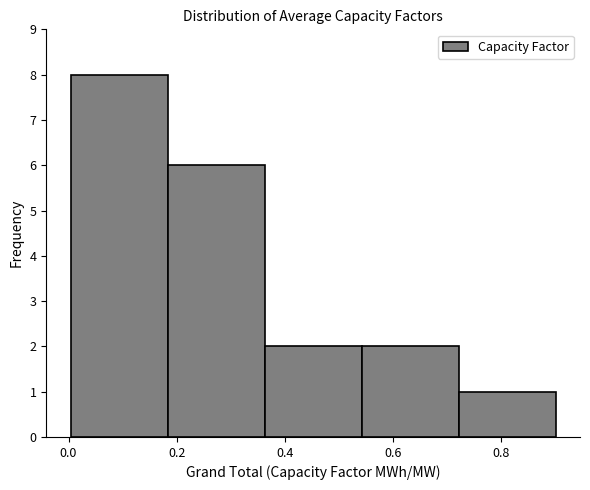

What is the height of the bar covering 0.72 to 0.90 on the x-axis? Neither the bar edges nor the heights are printed on the chart, so give them approximately, as read against the axes.

1